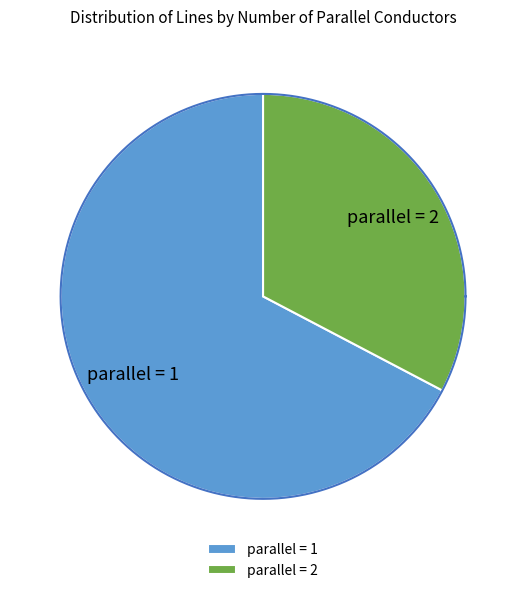

How many segments does this pie chart have?

2